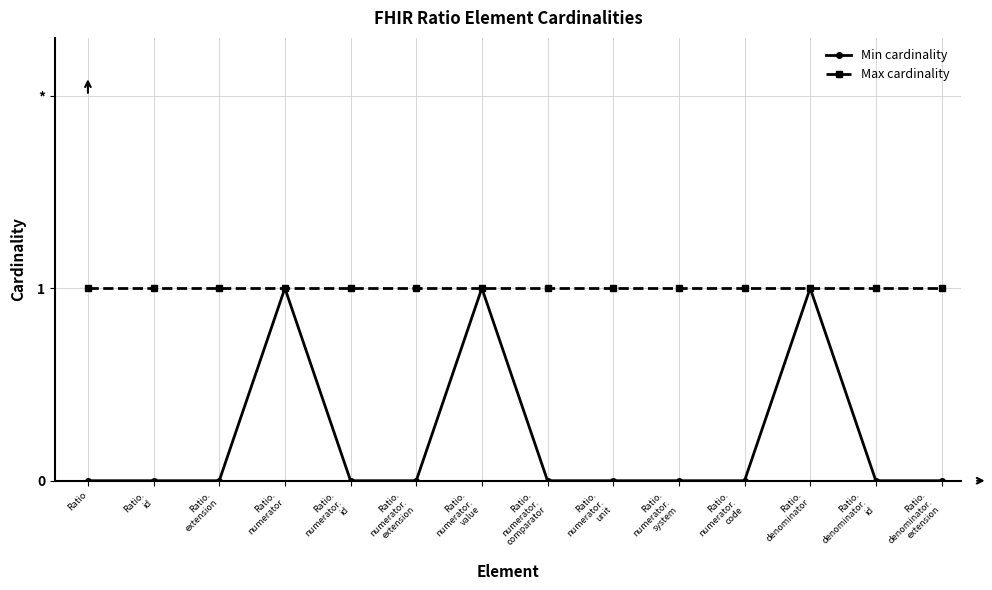

True or false: Max cardinality has more than 1 interior local peaks.

False